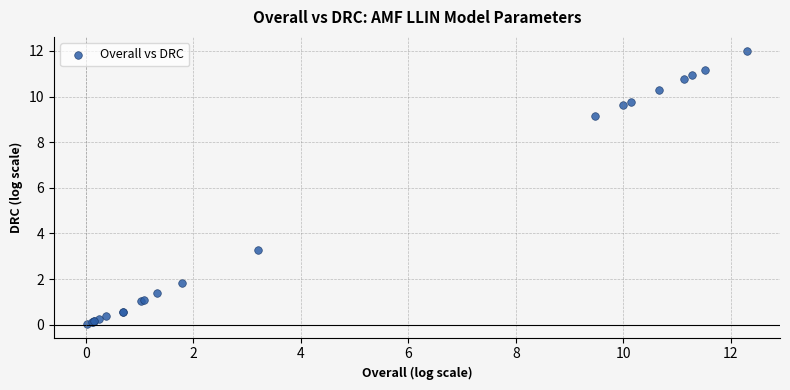

What Y value in the scatter plot is closest to 6?

3.3